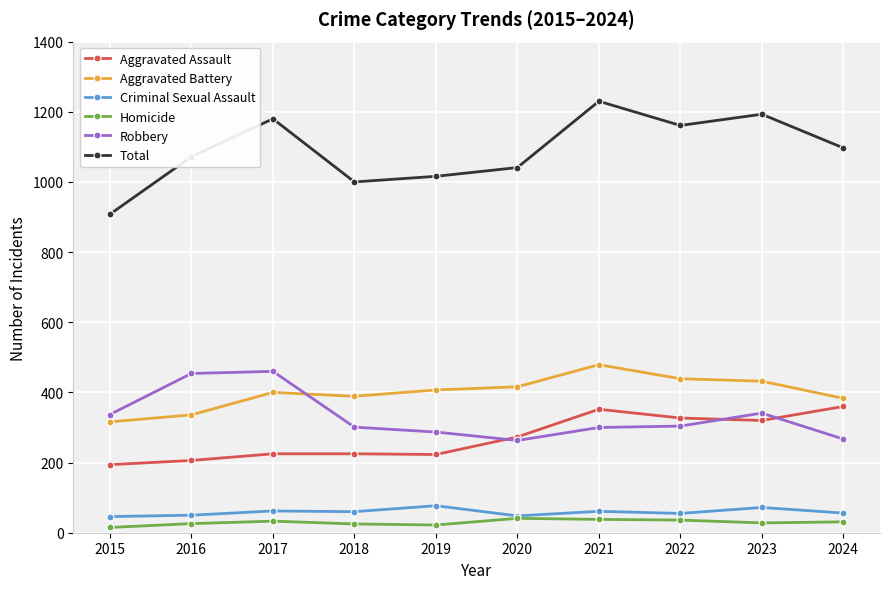

How many series are shown in this chart?

6